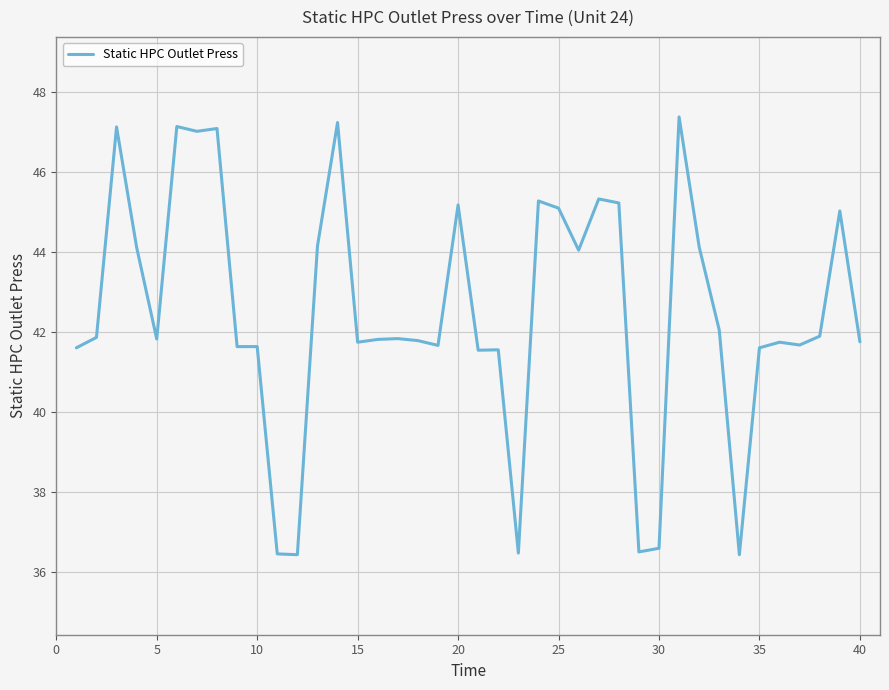

What is the greatest value displayed?

47.4